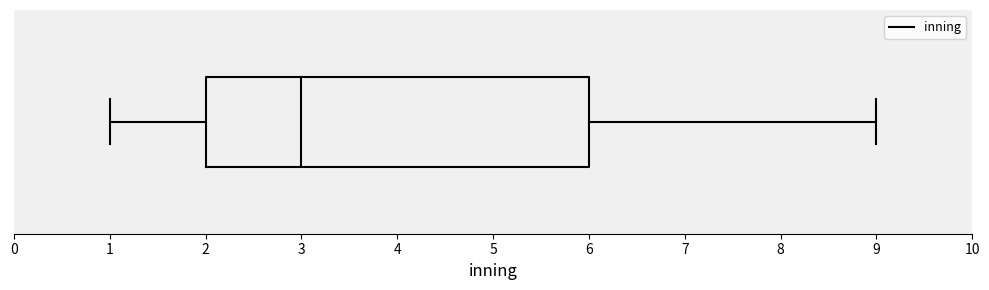

Transcribe this box plot: give where the median line is, the range the box spans, and where the two whiskers end, as read against the x-axis. The values are not printed on the chart, so give them approximately, as read against the axis.

median 3, box 2 to 6, whiskers 1 to 9